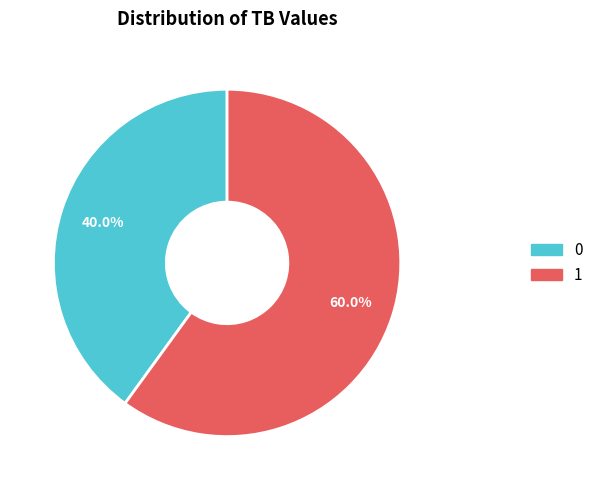

Count the number of slices in the pie.

2